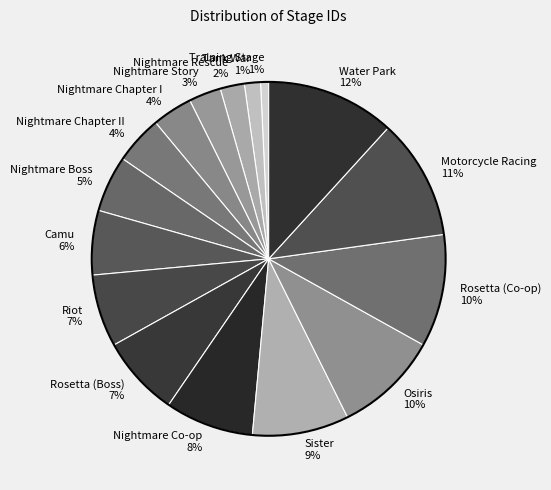

Which category has the biggest portion of the pie?

Water Park